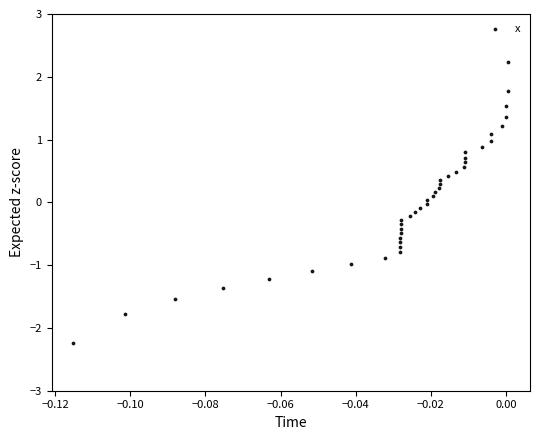

What is the range of Y values (max minus min)?

4.5